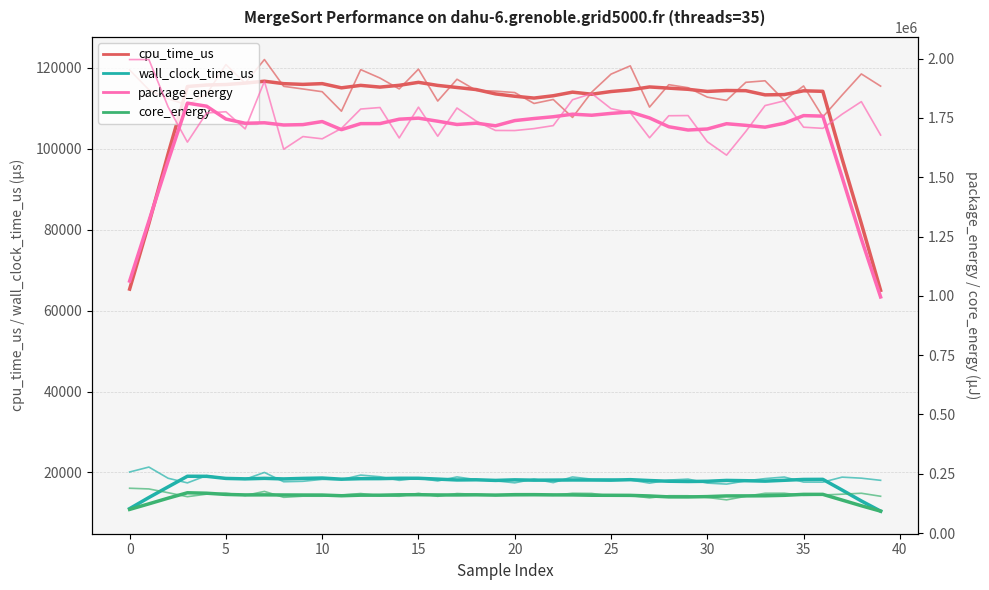

At which label is package_energy closest to 1794612?

13